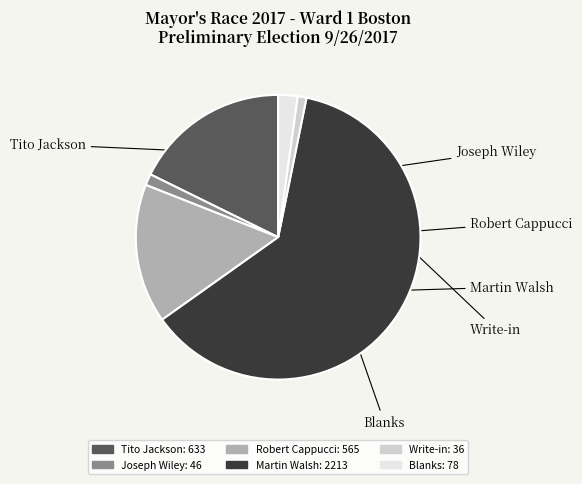

Which slice is the largest?

Martin Walsh